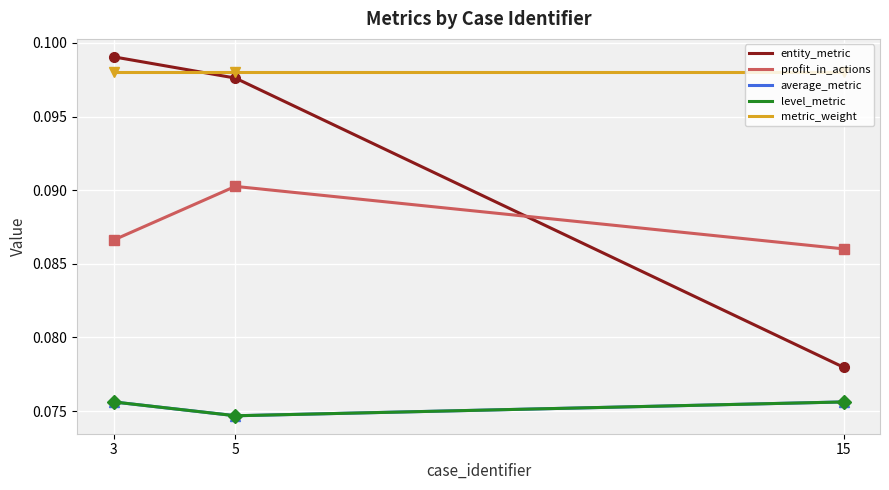

Count the number of categories in the chart.

3